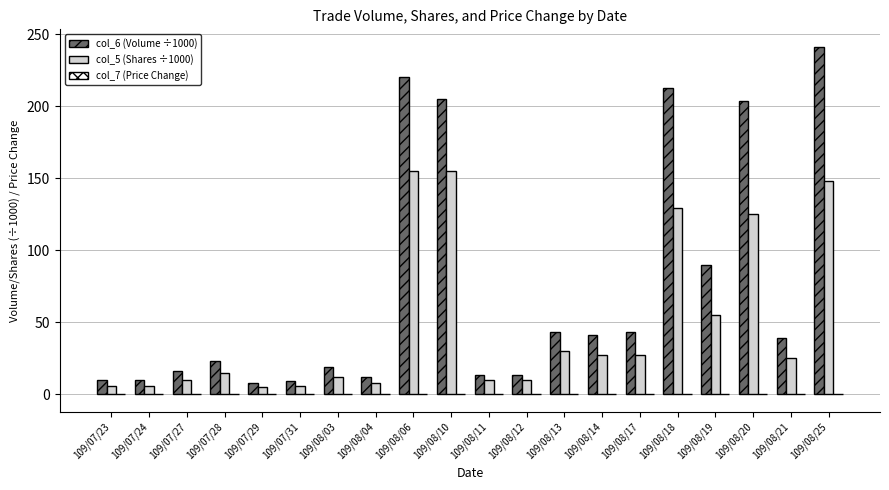

The value of col_5 (Shares ÷1000) at 109/08/18 is 223.9. True or false?

False